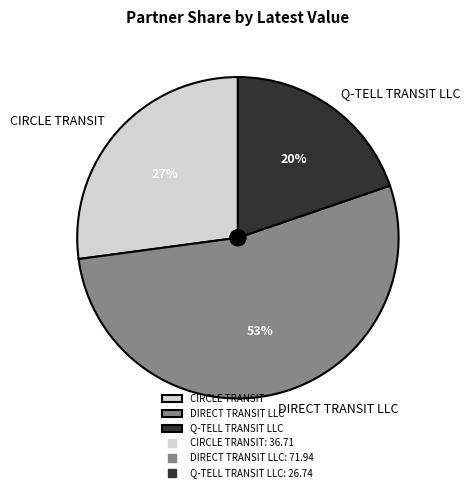

Approximately how many times larger is the value at Q-TELL TRANSIT LLC compared to DIRECT TRANSIT LLC?

0.4